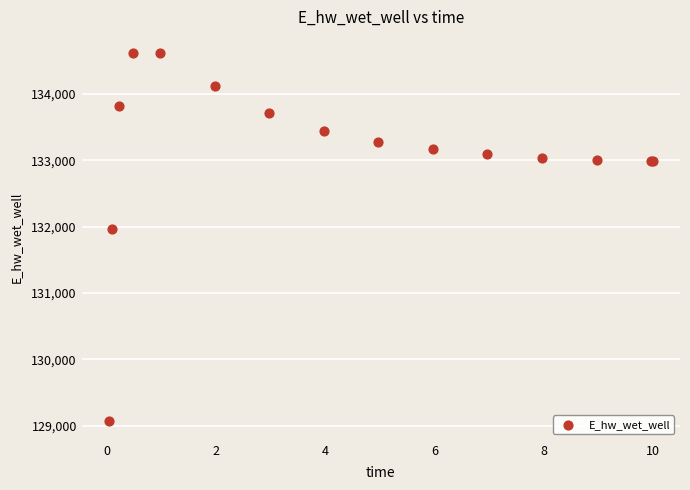

What Y value in the scatter plot is closest to 131843?

131964.3